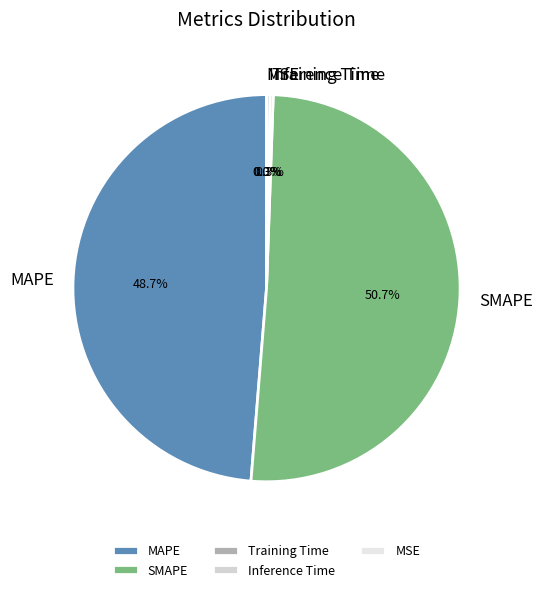

What is the largest slice in the pie chart?

SMAPE